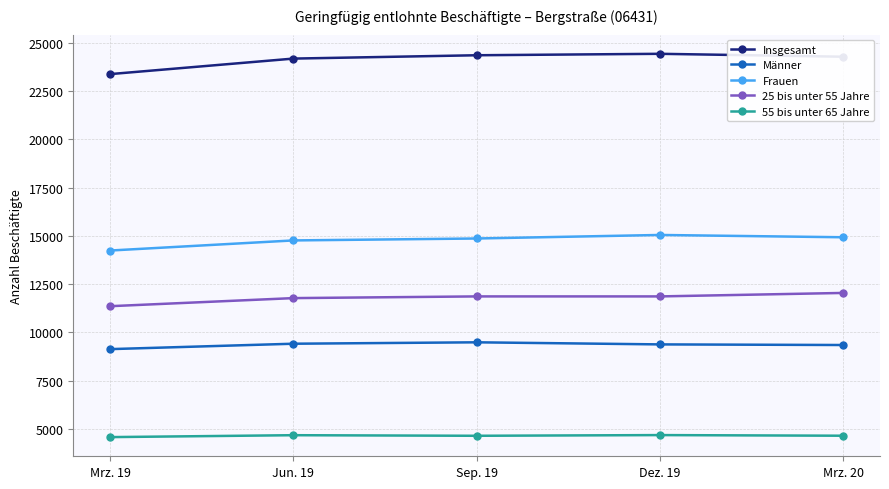

True or false: Frauen has a value of 15048 at Dez. 19.

True